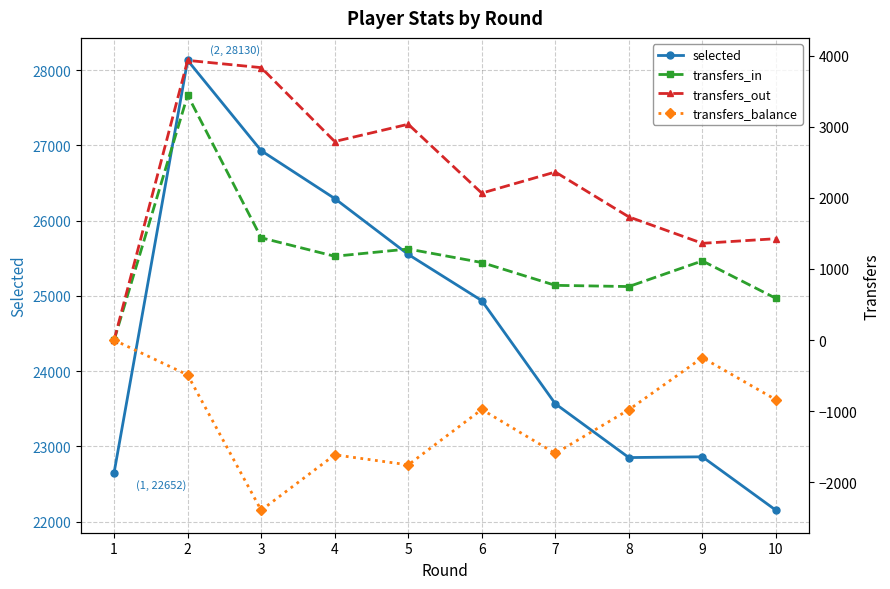

Is it true that transfers_out equals 3832 at 3?

True